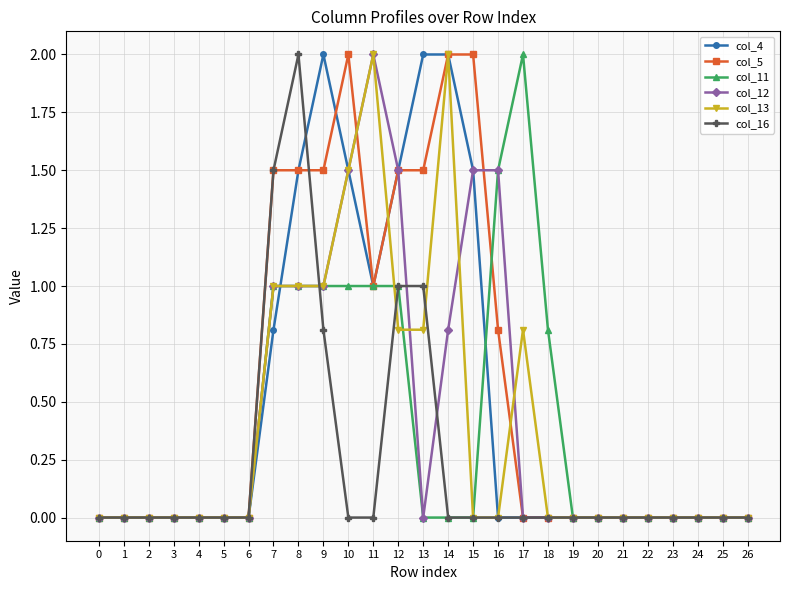

At which label does col_16 reach its peak?

8